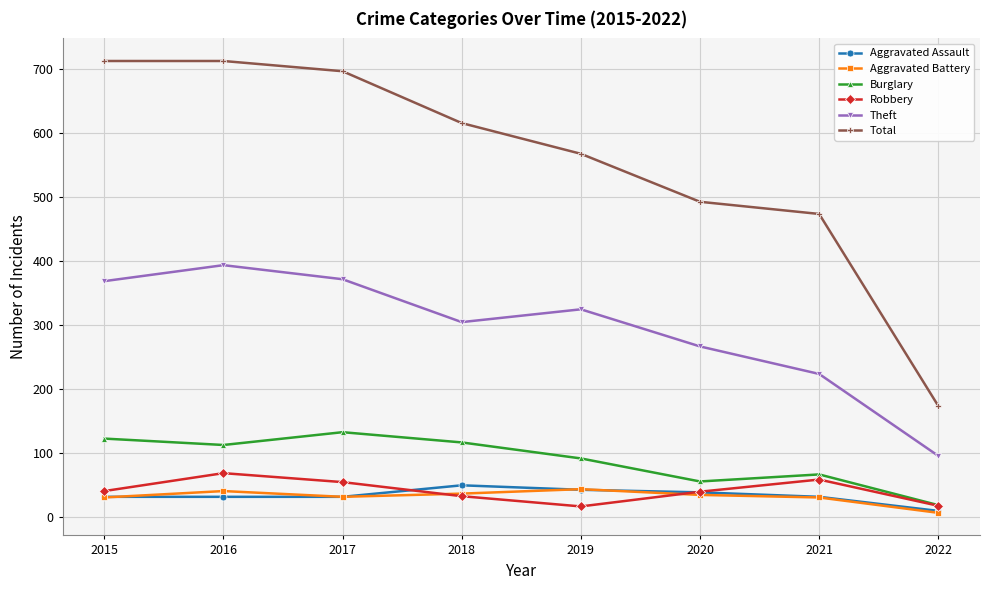

At which category is the sum across all series the highest?

2016